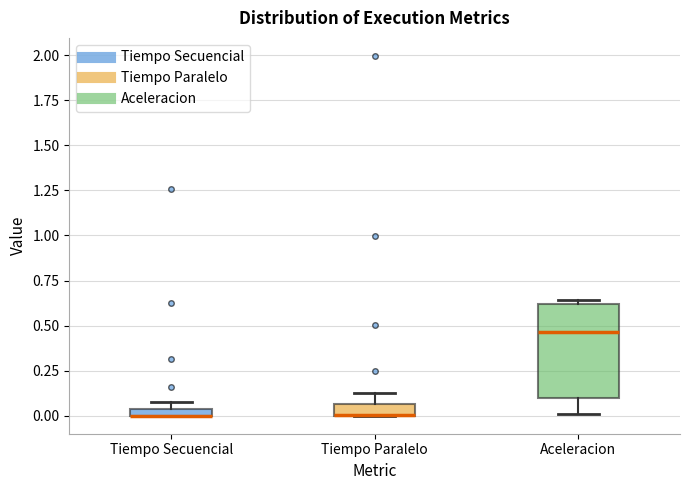

Which box is the tallest, from its lower edge to its upper edge?

Aceleracion